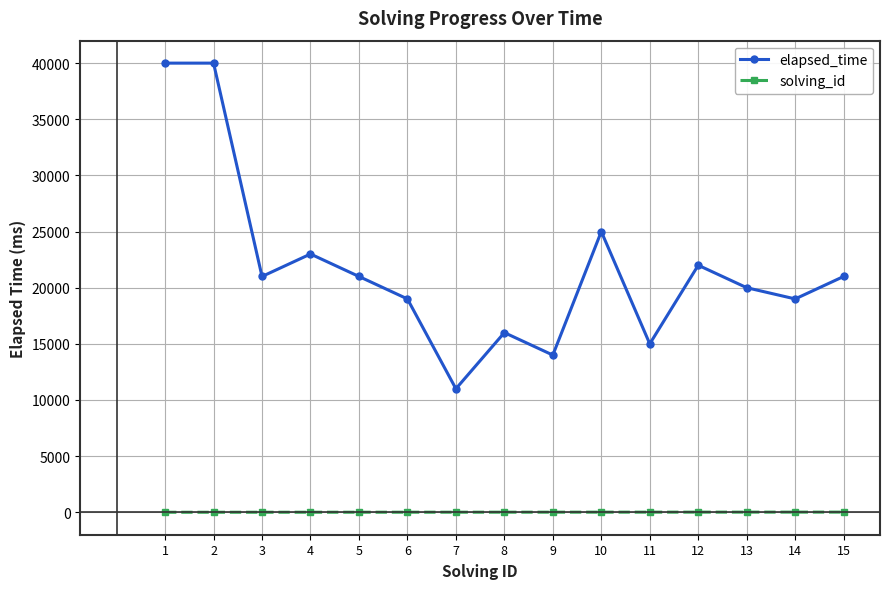

How many interior local valleys does the elapsed_time series have?

5